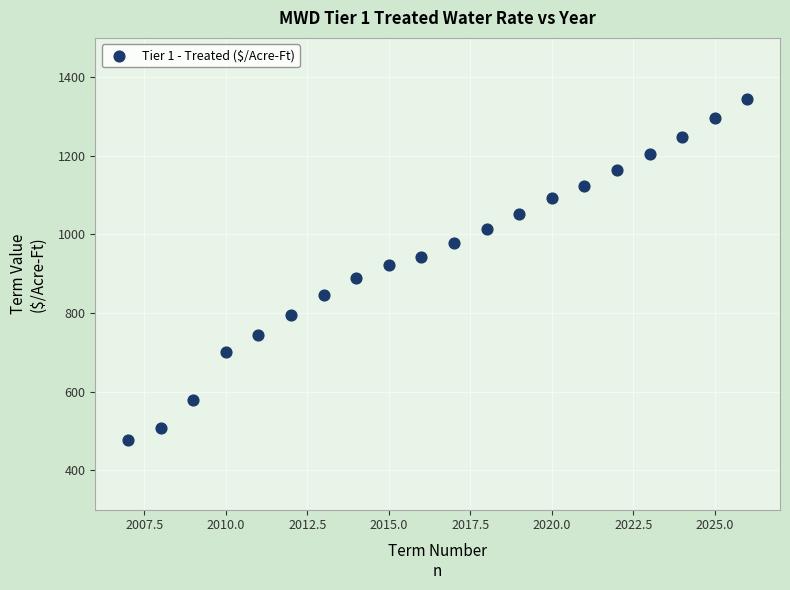

What is the range of X values (max minus min)?

19